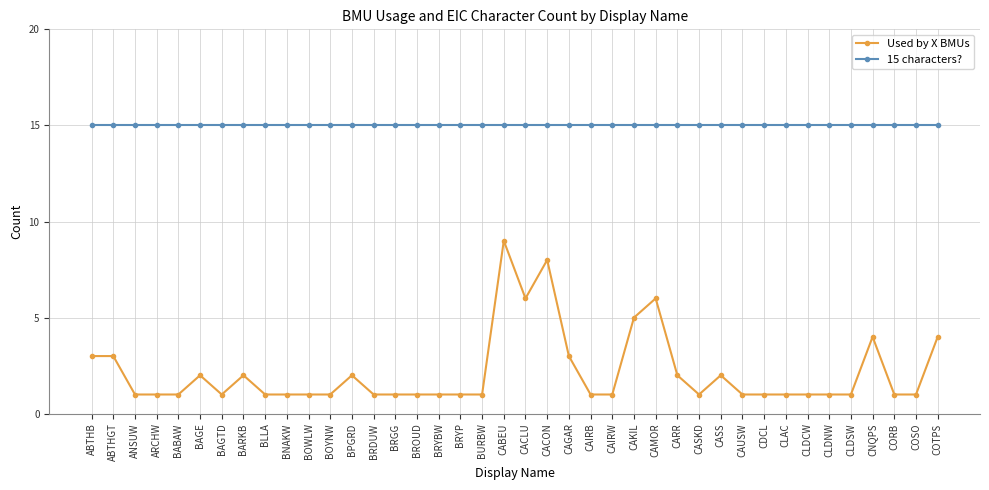

What is the difference between the maximum and minimum values in the Used by X BMUs series?

8